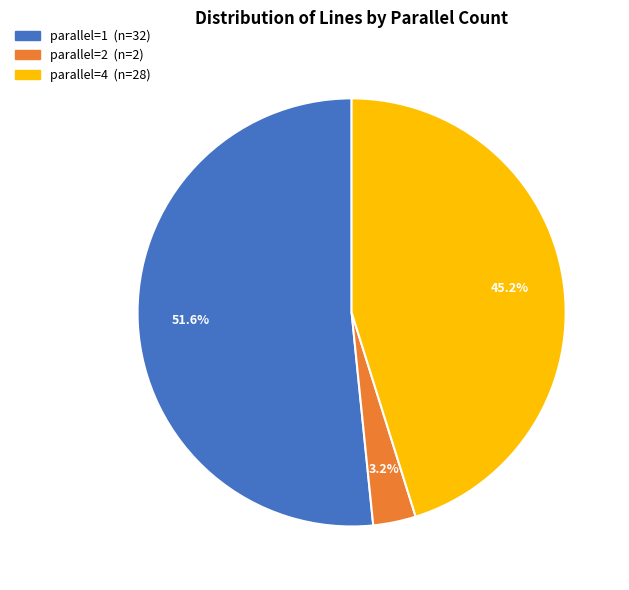

Does any single category account for the majority?

Yes